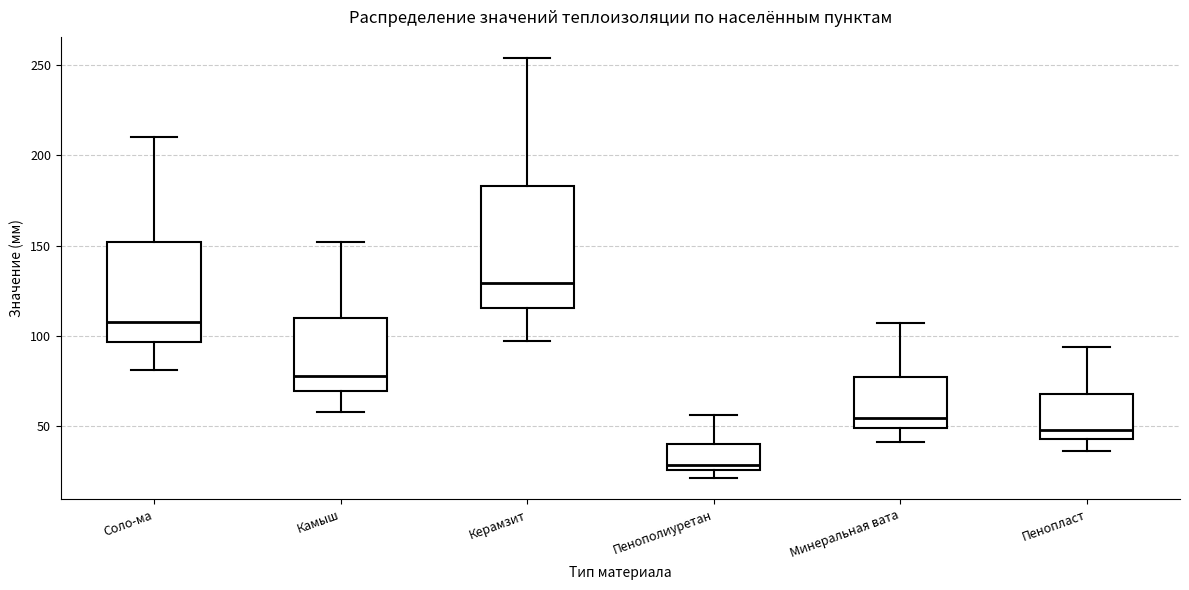

Which box is the tallest, from its lower edge to its upper edge?

Керамзит